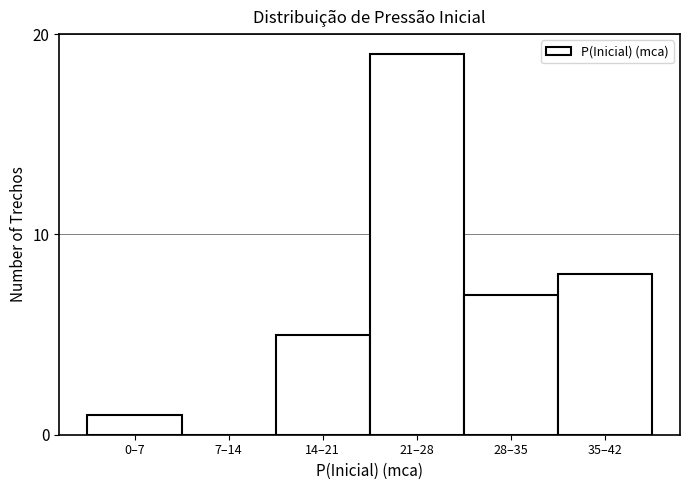

Reading left to right, what are all the values shown in this chart?

0–7=1	7–14=0	14–21=5	21–28=19	28–35=7	35–42=8